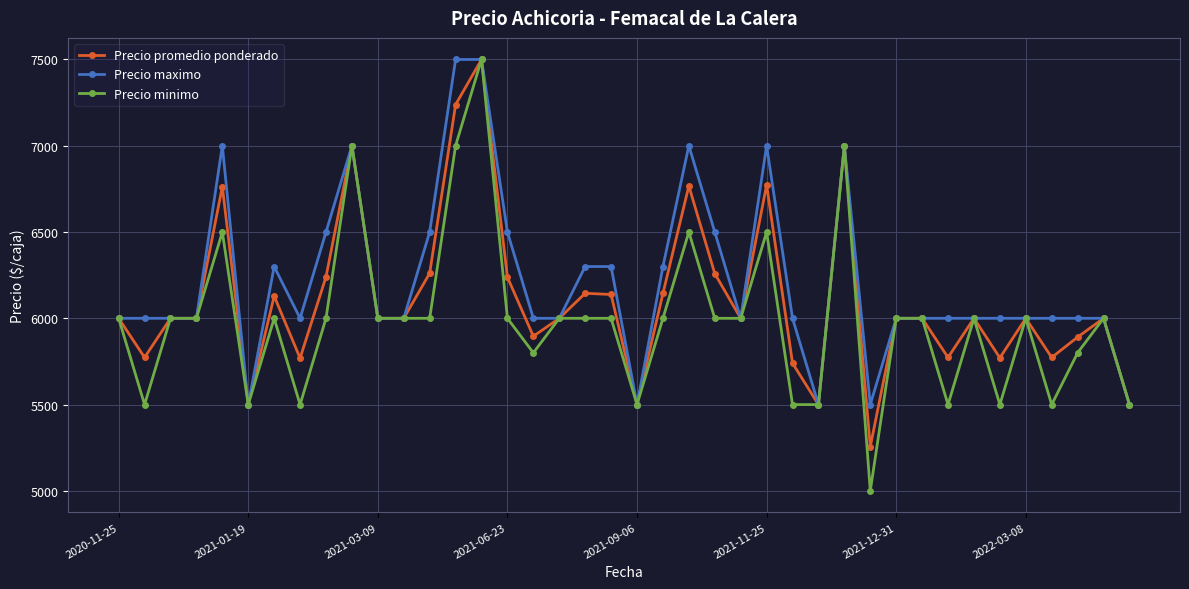

At how many categories does at least one series exceed 5531?

35